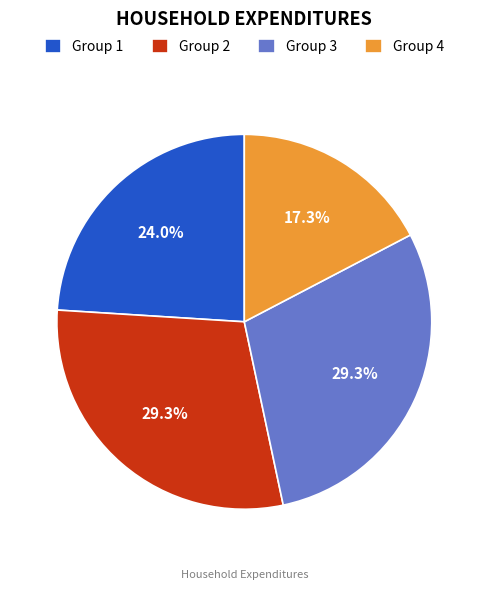

Between Group 1 and Group 2, which is larger?

Group 2